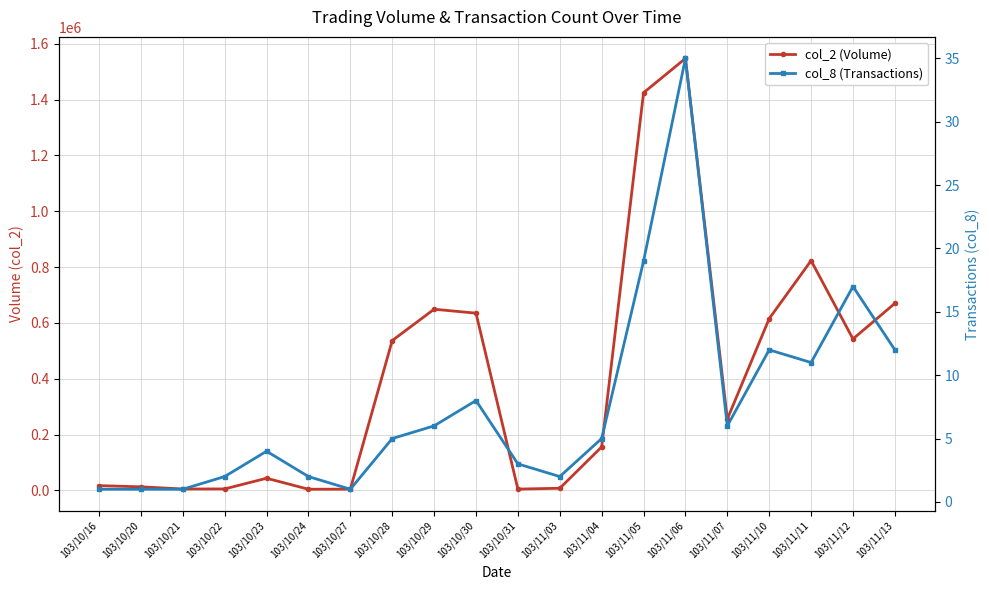

Does the chart have visible grid lines?

Yes